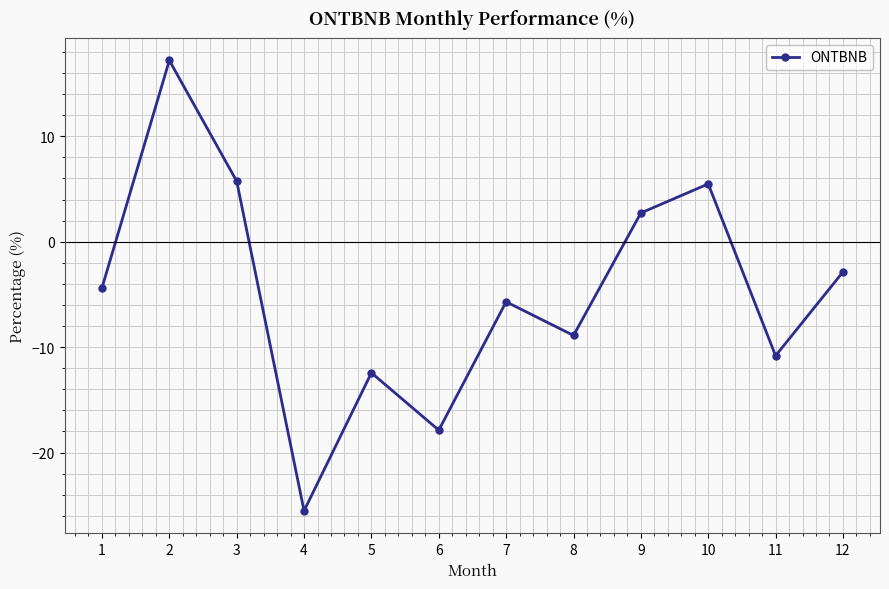

What is the minimum value shown in the chart?

-25.5